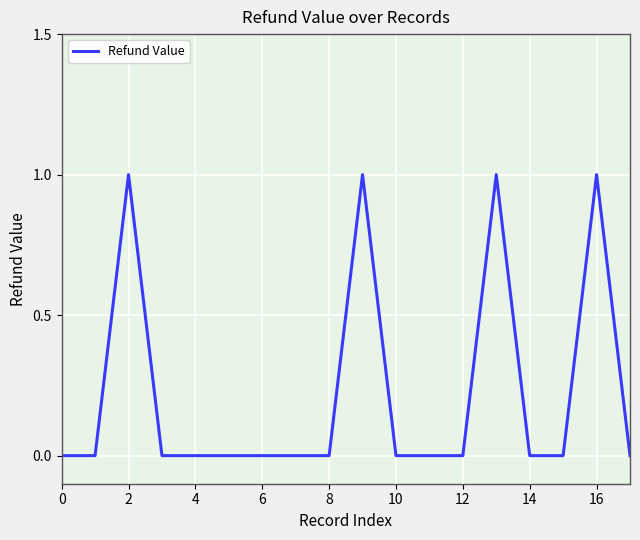

How many categories are shown in the chart?

18